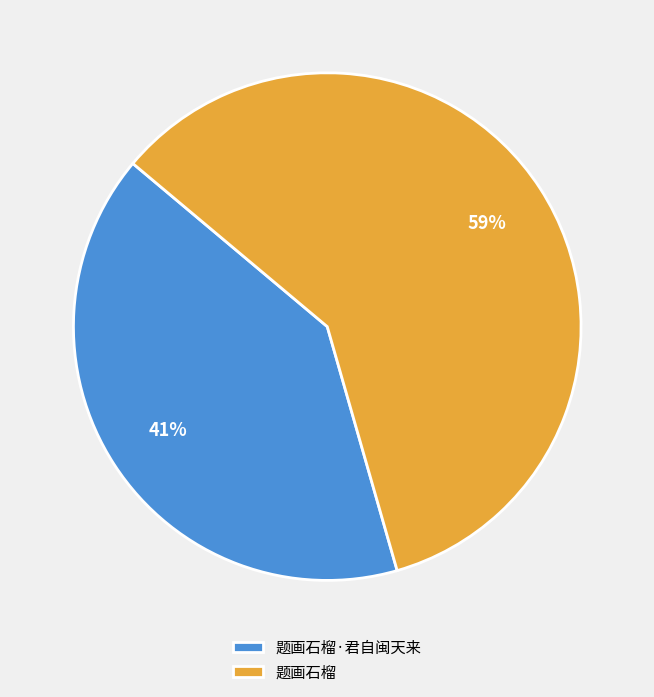

The 题画石榴 slice represents 49% of the pie. True or false?

False